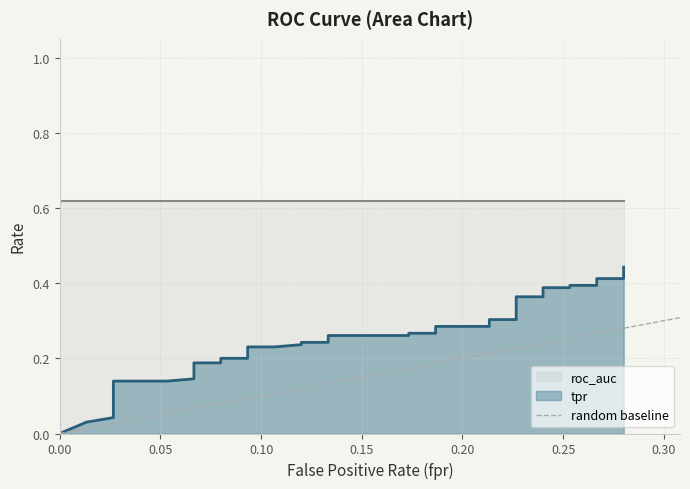

Is it true that the value at 0.00 is 0?

True